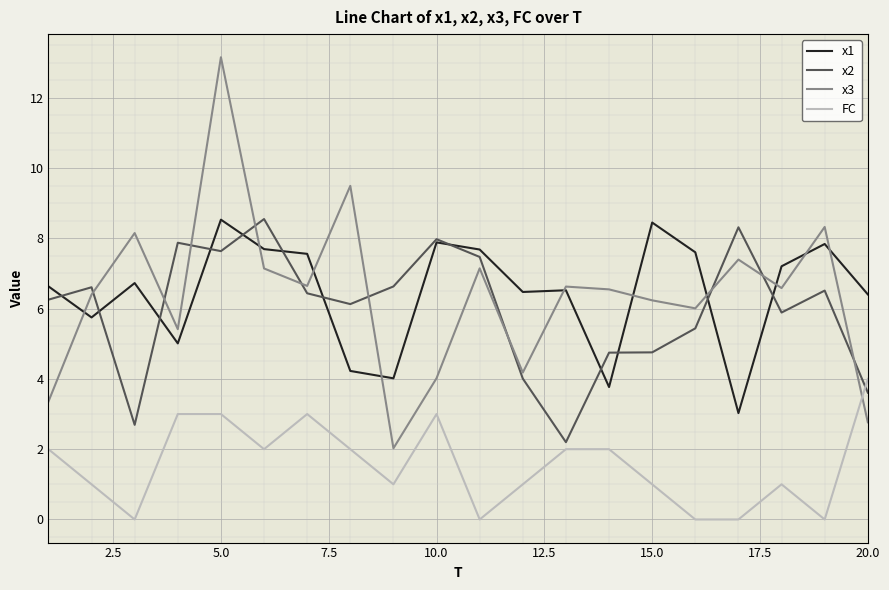

True or false: x1 and FC intersect in this chart.

False